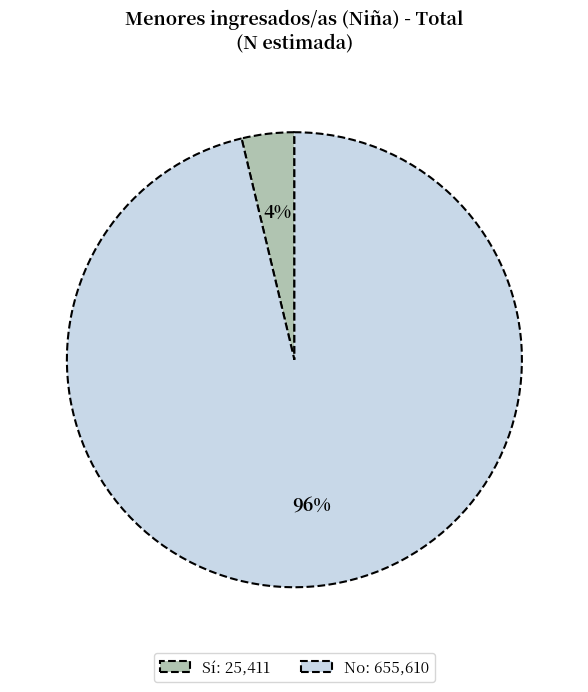

To the nearest percent, what is the combined percentage of No and Sí?

100%